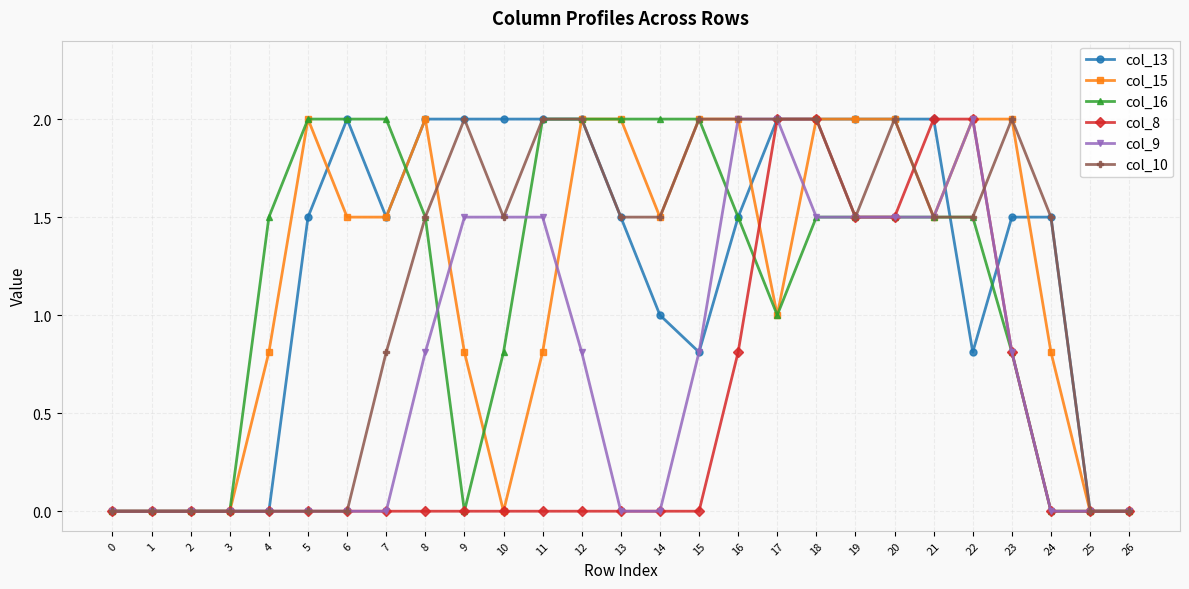

Reading left to right, extract all data points from this chart.

col_13: 0.0	0.0	0.0	0.0	0.0	1.5	2.0	1.5	2.0	2.0	2.0	2.0	2.0	1.5	1.0	0.8	1.5	2.0	2.0	2.0	2.0	2.0	0.8	1.5	1.5	0.0	0.0
col_15: 0.0	0.0	0.0	0.0	0.8	2.0	1.5	1.5	2.0	0.8	0.0	0.8	2.0	2.0	1.5	2.0	2.0	1.0	2.0	2.0	2.0	1.5	2.0	2.0	0.8	0.0	0.0
col_16: 0.0	0.0	0.0	0.0	1.5	2.0	2.0	2.0	1.5	0.0	0.8	2.0	2.0	2.0	2.0	2.0	1.5	1.0	1.5	1.5	1.5	1.5	1.5	0.8	0.0	0.0	0.0
col_8: 0.0	0.0	0.0	0.0	0.0	0.0	0.0	0.0	0.0	0.0	0.0	0.0	0.0	0.0	0.0	0.0	0.8	2.0	2.0	1.5	1.5	2.0	2.0	0.8	0.0	0.0	0.0
col_9: 0.0	0.0	0.0	0.0	0.0	0.0	0.0	0.0	0.8	1.5	1.5	1.5	0.8	0.0	0.0	0.8	2.0	2.0	1.5	1.5	1.5	1.5	2.0	0.8	0.0	0.0	0.0
col_10: 0.0	0.0	0.0	0.0	0.0	0.0	0.0	0.8	1.5	2.0	1.5	2.0	2.0	1.5	1.5	2.0	2.0	2.0	2.0	1.5	2.0	1.5	1.5	2.0	1.5	0.0	0.0